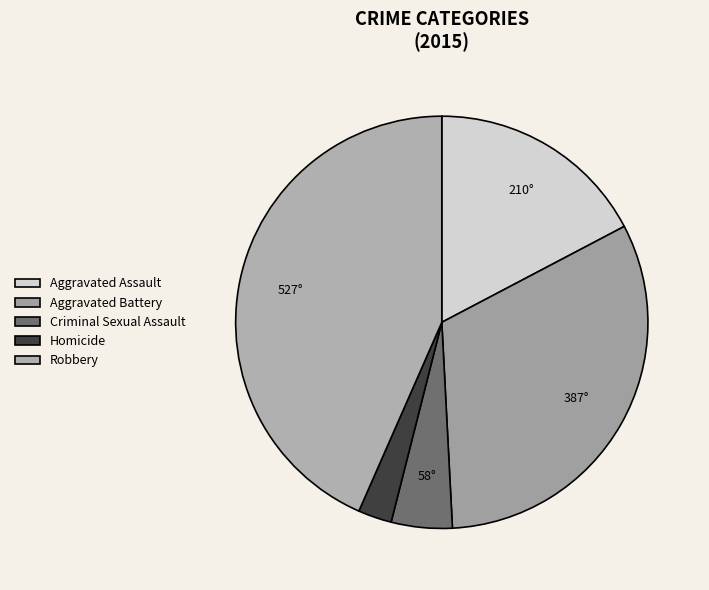

Is it true that Criminal Sexual Assault is 5% of the pie?

True